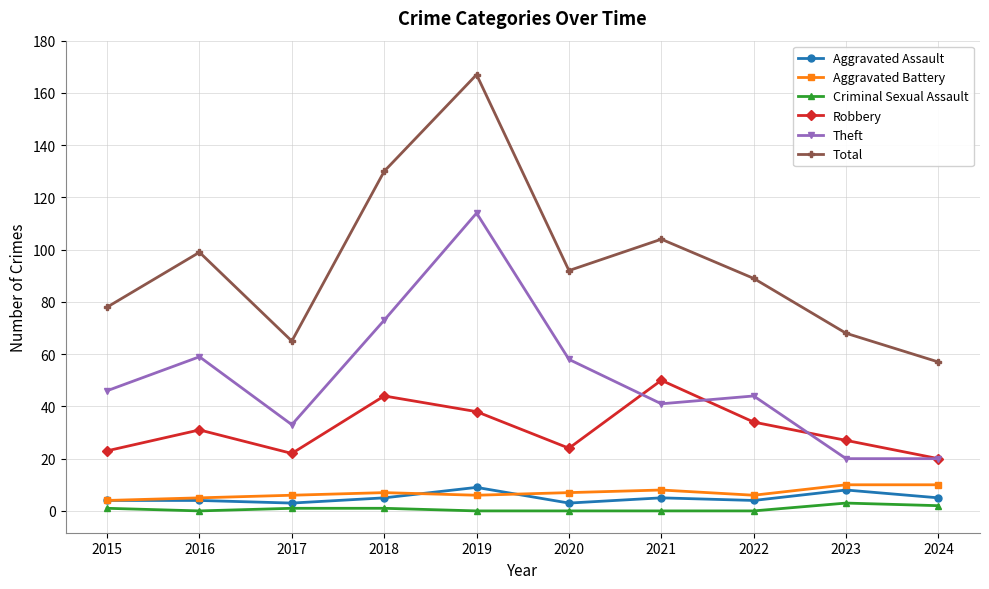

What is the minimum value for Robbery?

20